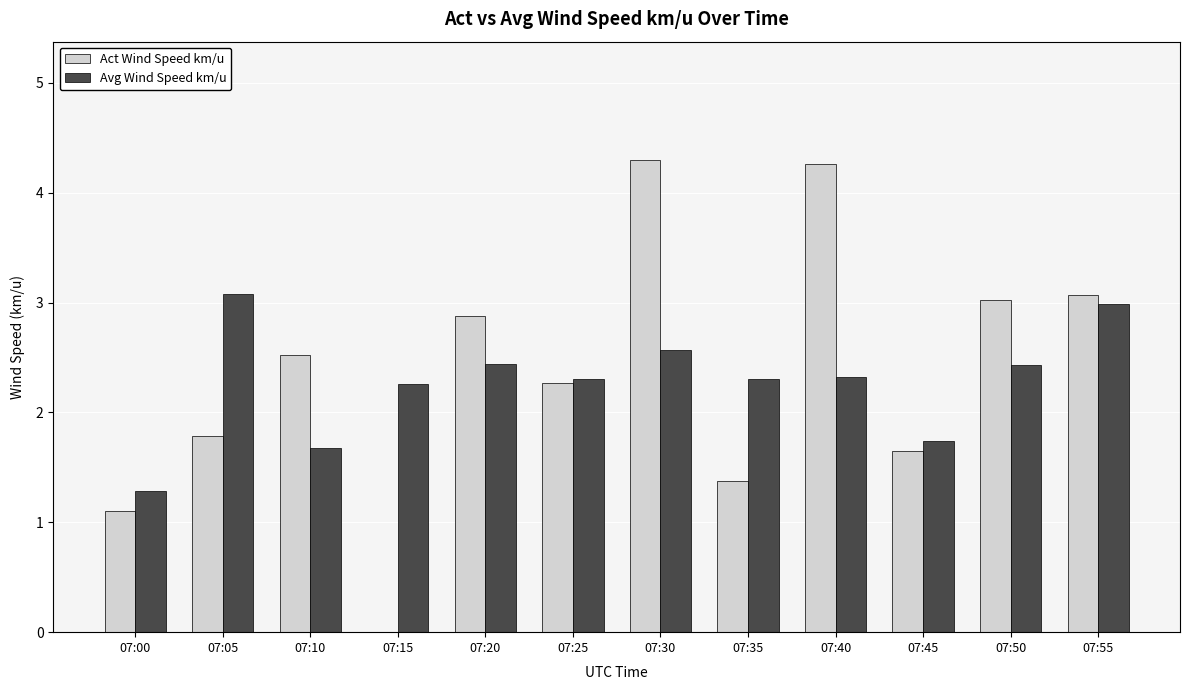

True or false: Act Wind Speed km/u has a value of 1.1 at 07:55.

False